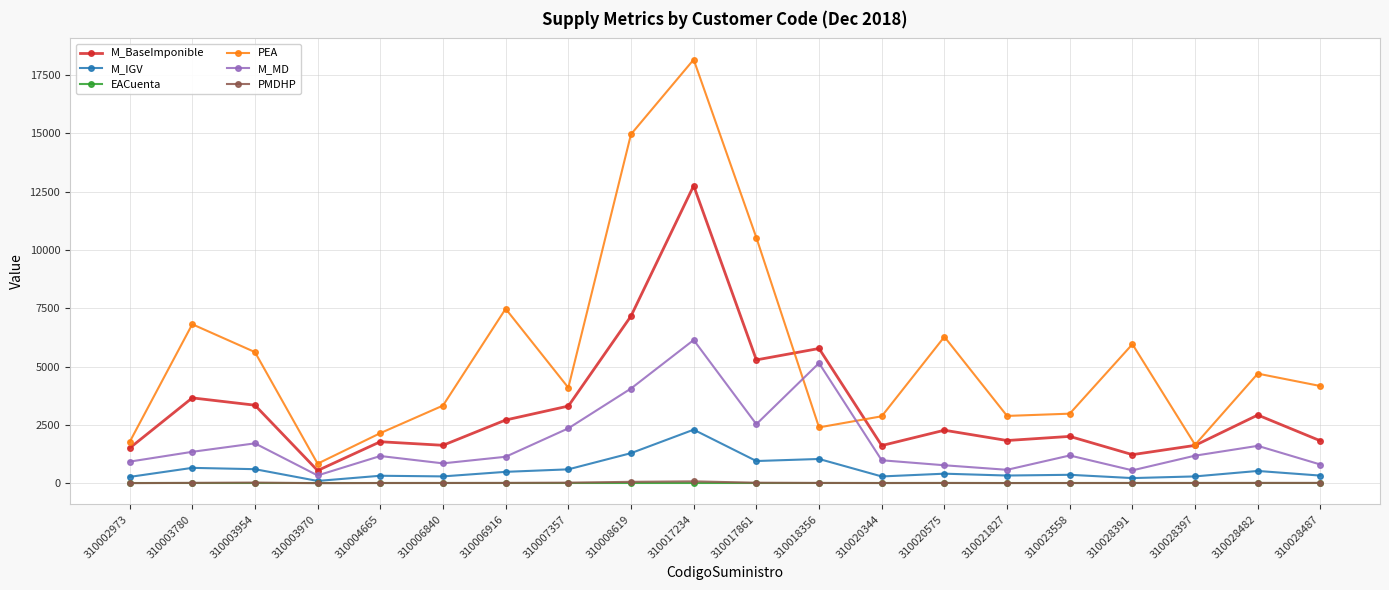

How many lines are shown in the chart?

6